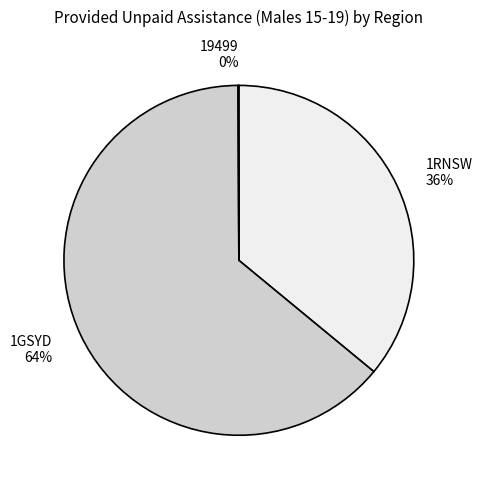

Is it true that 1RNSW is 36% of the pie?

True